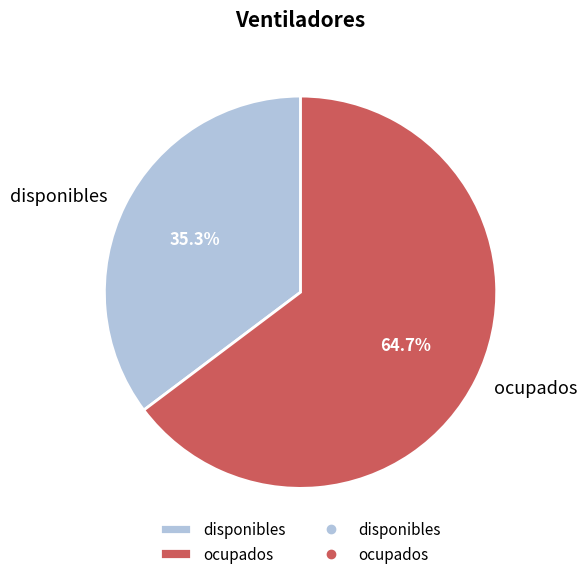

How many slices are in this pie chart?

2